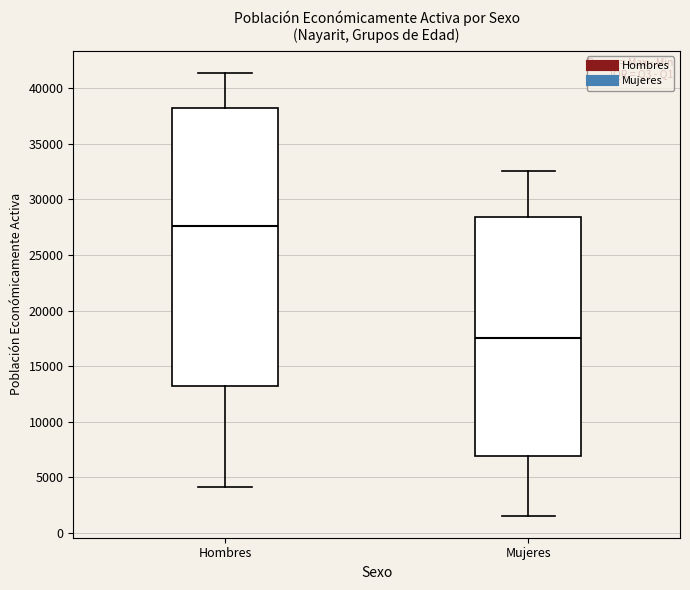

Reading left to right, transcribe this box plot: for each box, give where its median line is, the range the box spans, and where its two whiskers end, as read against the y-axis. The values are not printed on the chart, so give them approximately, as read against the axis.

Hombres: median 27500, box 13000 to 38000, whiskers 4000 to 41500
Mujeres: median 17500, box 7000 to 28500, whiskers 1500 to 32500